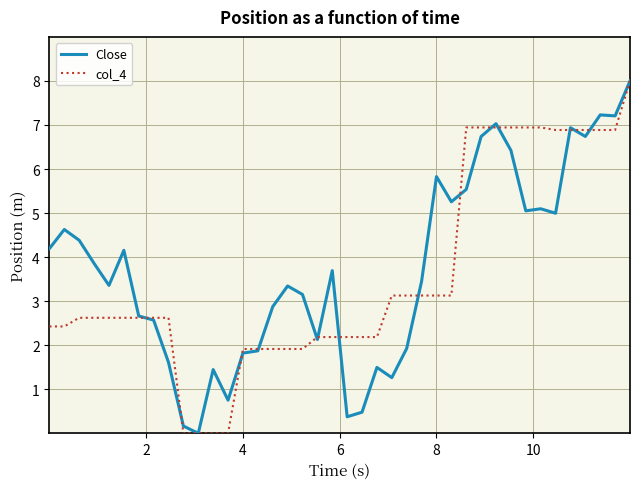

At how many categories does at least one series exceed 2?

34